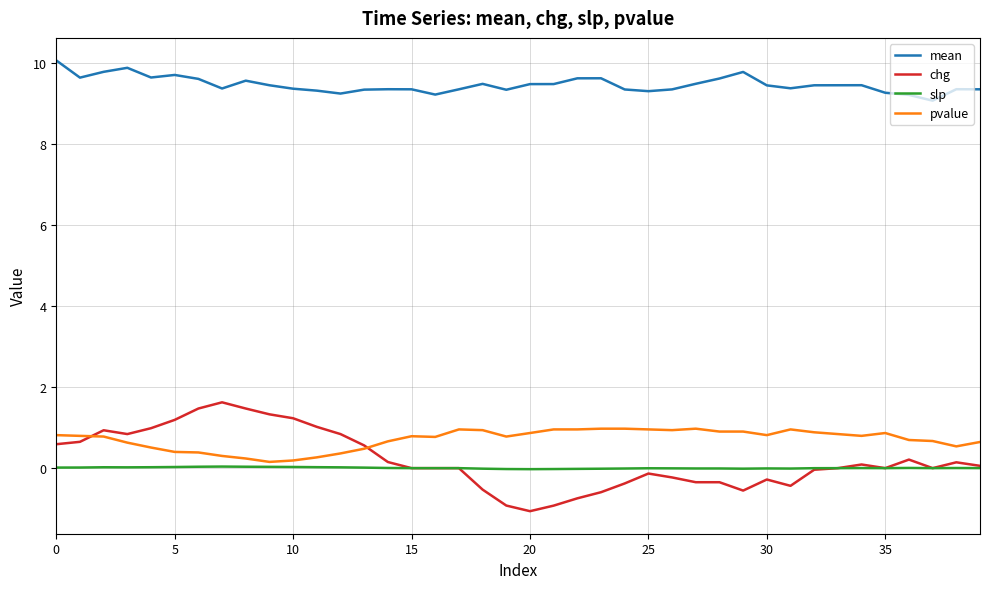

List the series in order of their peak value, lowest first.

slp, pvalue, chg, mean